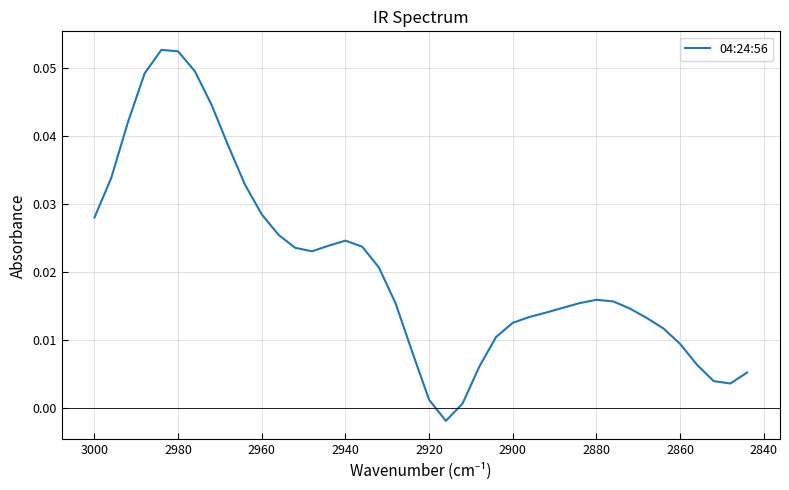

What is the difference between the maximum and minimum values?

0.1